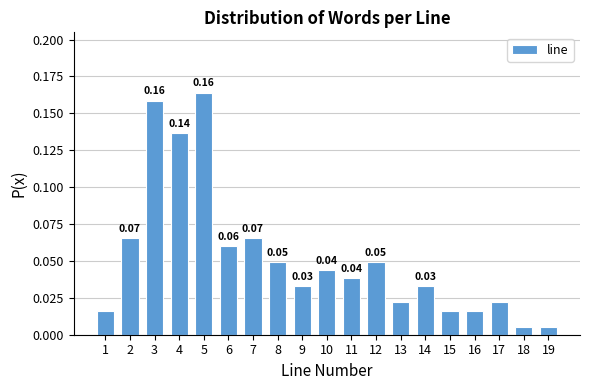

Between 8 and 13, which is larger?

8